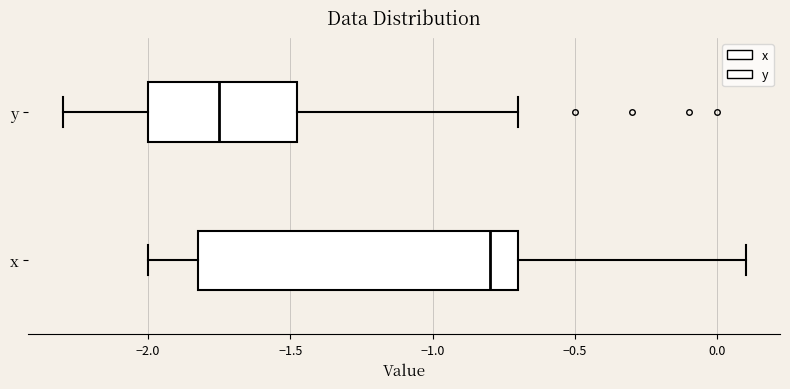

Where does the median line of the box for x sit on the x-axis? The values are not printed on the chart, so give them approximately, as read against the axis.

-0.80